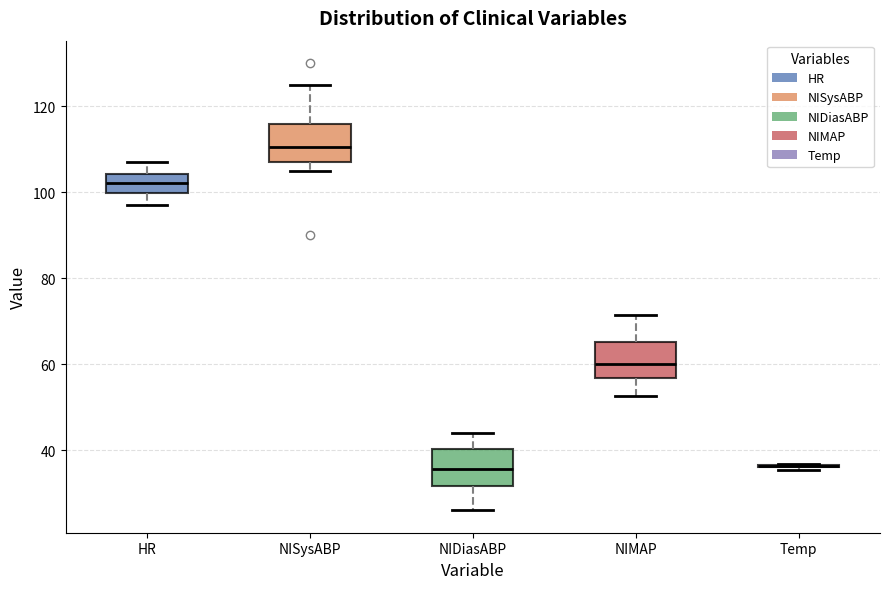

Reading left to right, transcribe this box plot: for each box, give where its median line is, the range the box spans, and where its two whiskers end, as read against the y-axis. The values are not printed on the chart, so give them approximately, as read against the axis.

HR: median 102, box 100 to 104, whiskers 98 to 108
NISysABP: median 110, box 108 to 116, whiskers 106 to 126
NIDiasABP: median 36, box 32 to 40, whiskers 26 to 44
NIMAP: median 60, box 56 to 66, whiskers 52 to 72
Temp: box collapsed to a line at 36, whiskers 36 to 36